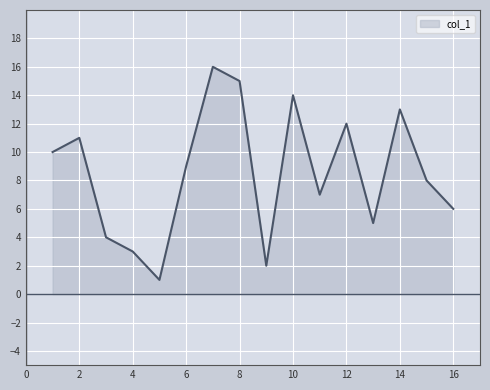

What is the maximum value shown in the chart?

16